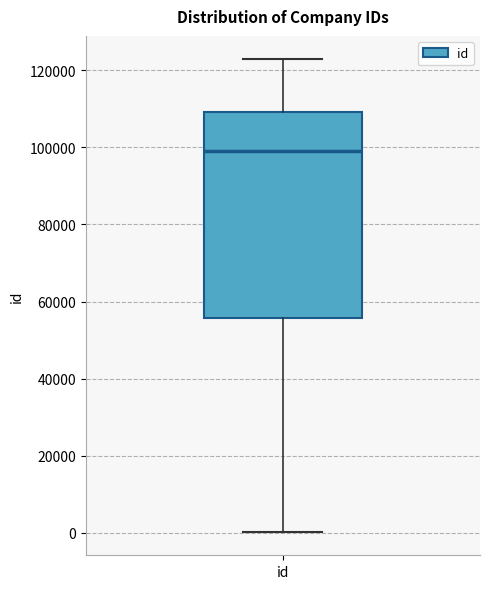

Where does the lower whisker of the box for id end on the y-axis? The values are not printed on the chart, so give them approximately, as read against the axis.

0